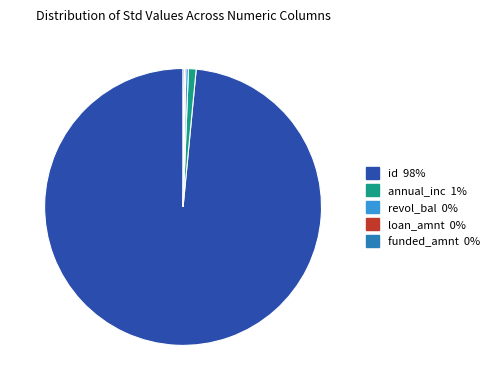

Does any single category account for the majority?

Yes